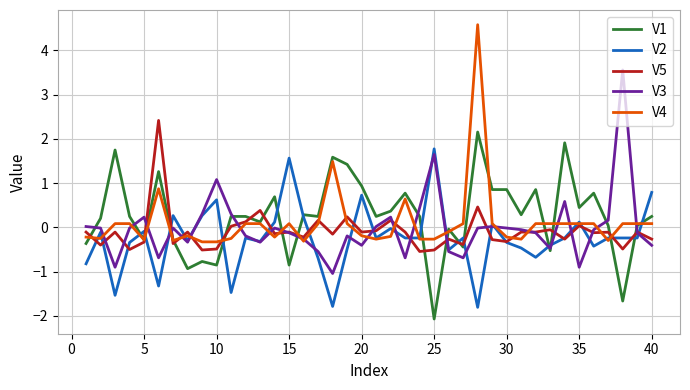

How many lines are shown in the chart?

5